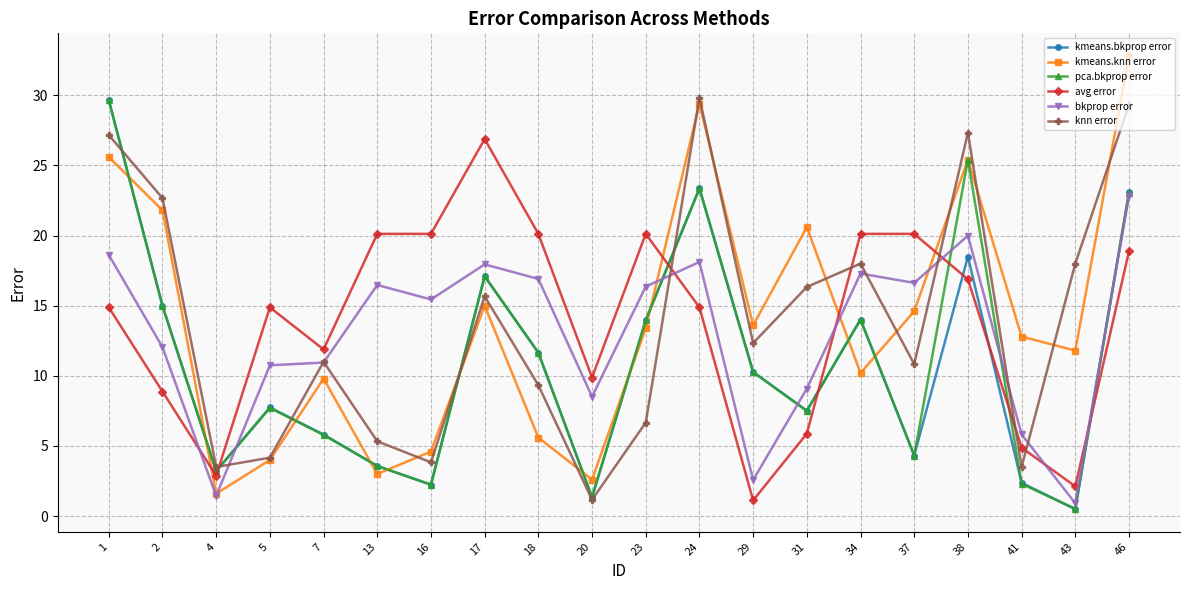

What is the lowest value of the knn error series?

1.2